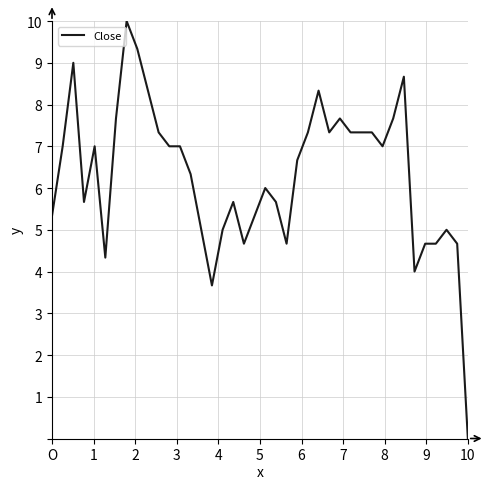

What is the difference between the maximum and minimum values?

10.0